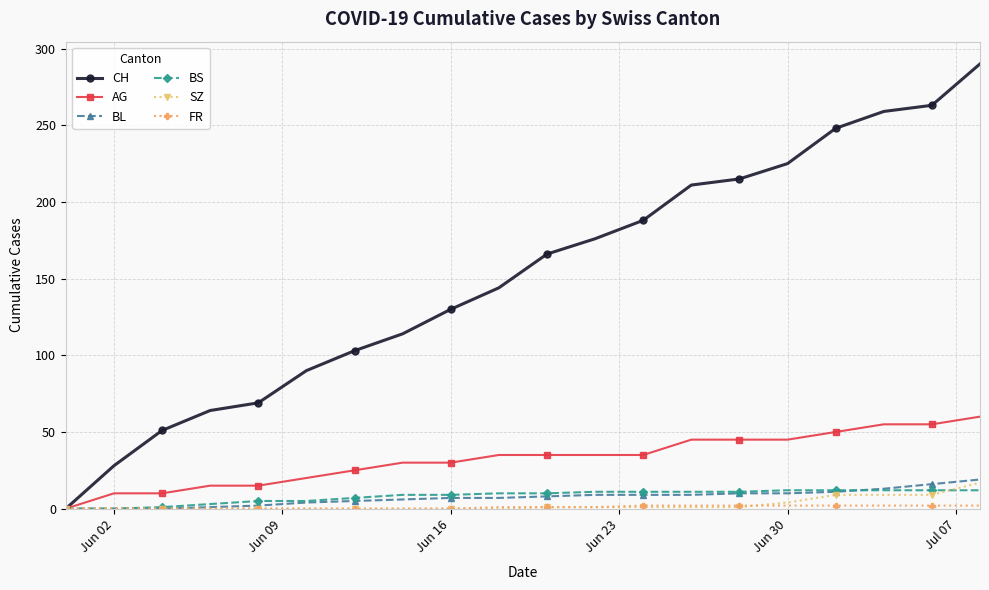

Which series has the widest spread of values?

CH